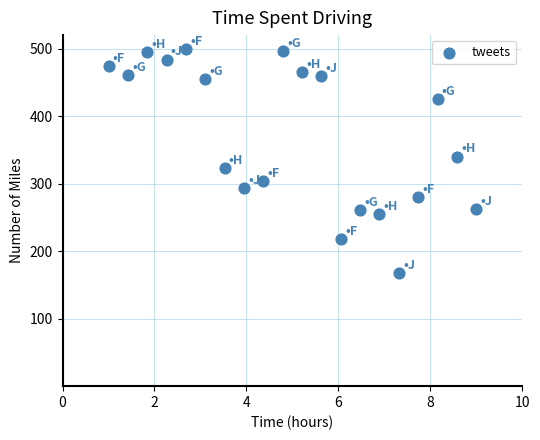

What is the range of X values (max minus min)?

8.0